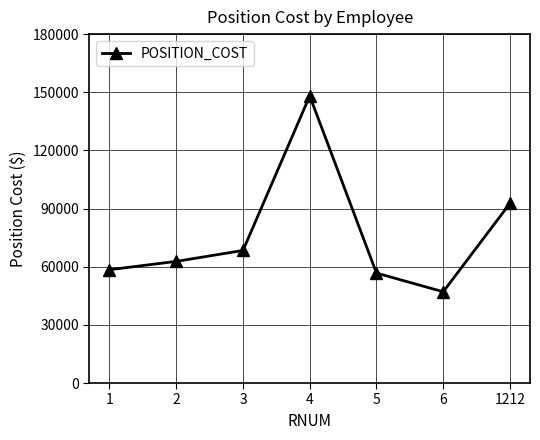

What is the smallest value displayed?

47081.5